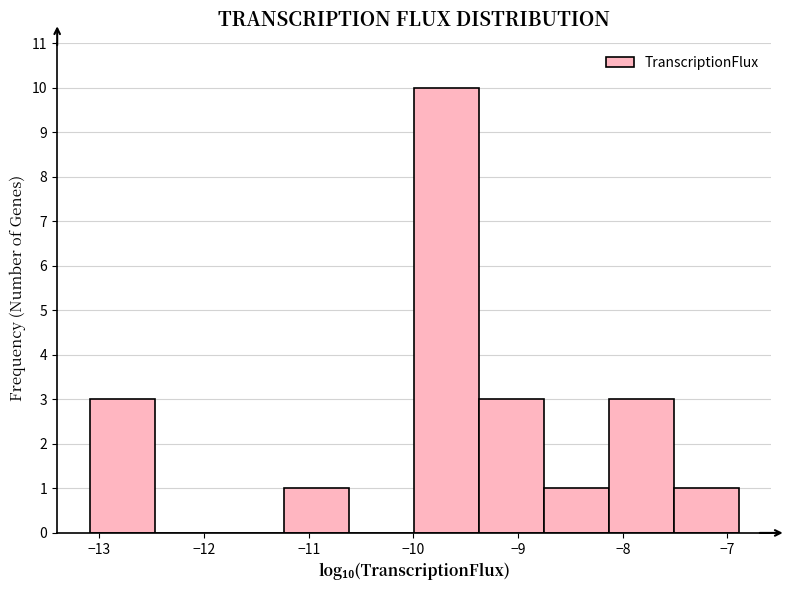

Reading left to right, transcribe this chart: for each bar, give the range it covers on the x-axis and its height. Neither the bar edges nor the heights are printed on the chart, so give them approximately, as read against the axes.

-13.1 to -12.5: 3
-12.5 to -11.9: 0
-11.9 to -11.2: 0
-11.2 to -10.6: 1
-10.6 to -10.0: 0
-10.0 to -9.4: 10
-9.4 to -8.8: 3
-8.8 to -8.1: 1
-8.1 to -7.5: 3
-7.5 to -6.9: 1